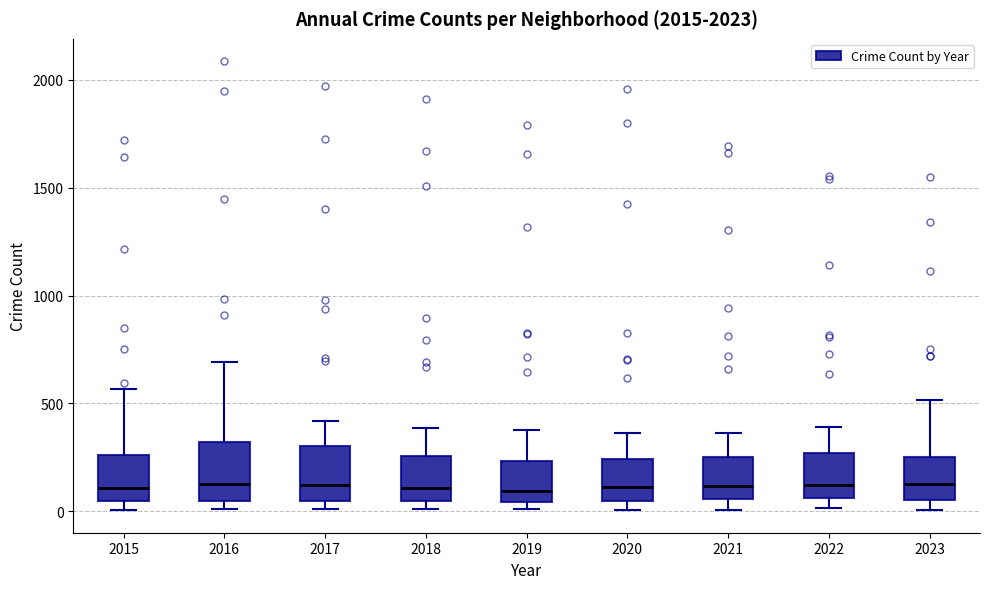

Where does the median line of the box at x = 2020 sit on the y-axis? The values are not printed on the chart, so give them approximately, as read against the axis.

100